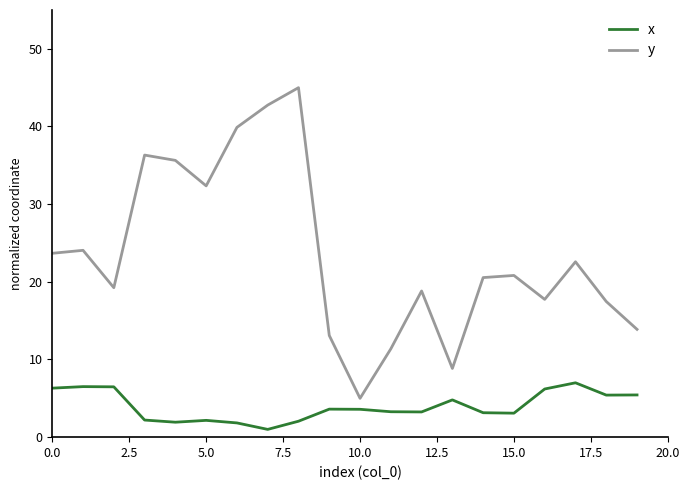

What is the maximum value for x?

7.0